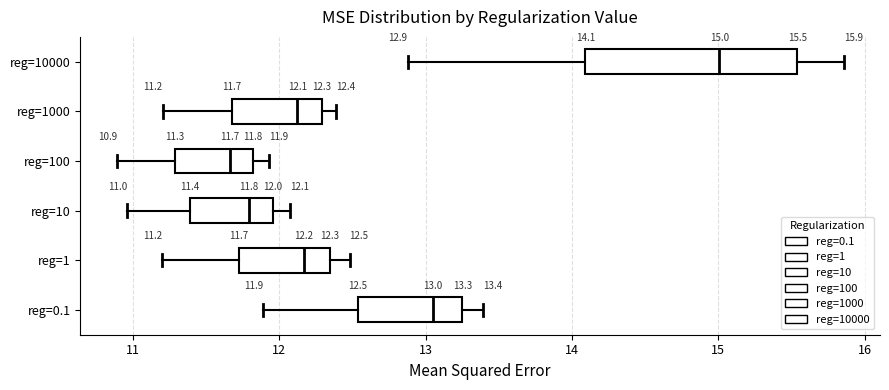

Comparing the boxes themselves (not the whiskers), which one is the widest?

reg=10000